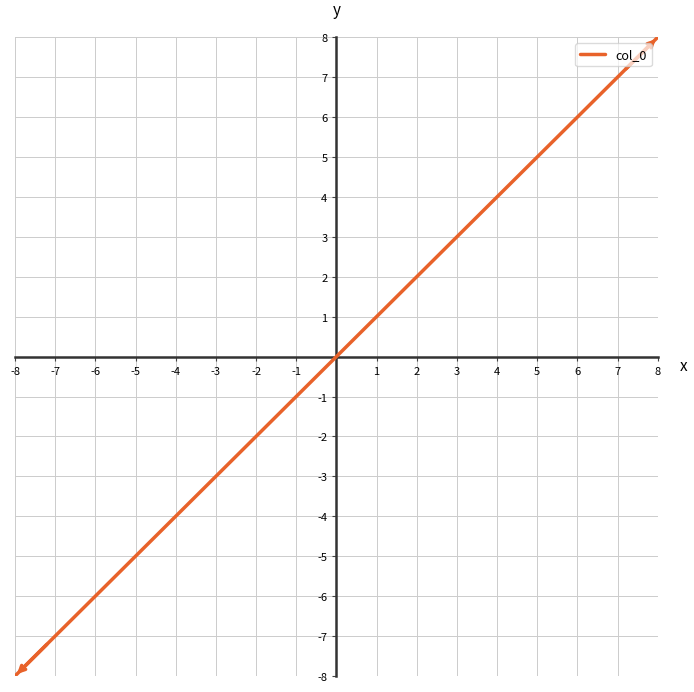

What is the smallest value displayed?

-8.0